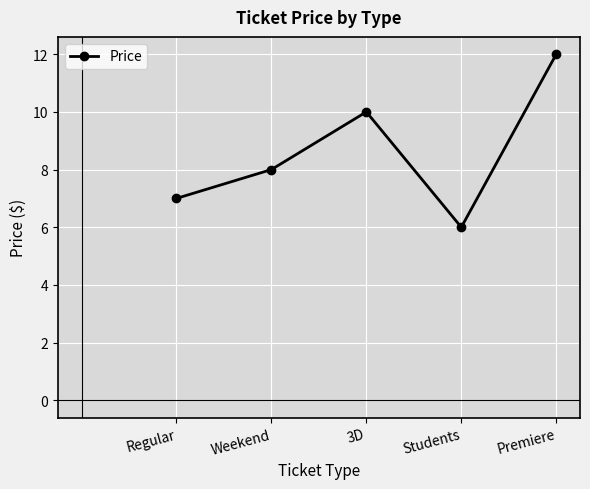

At which category does the data reach its first local valley?

Students